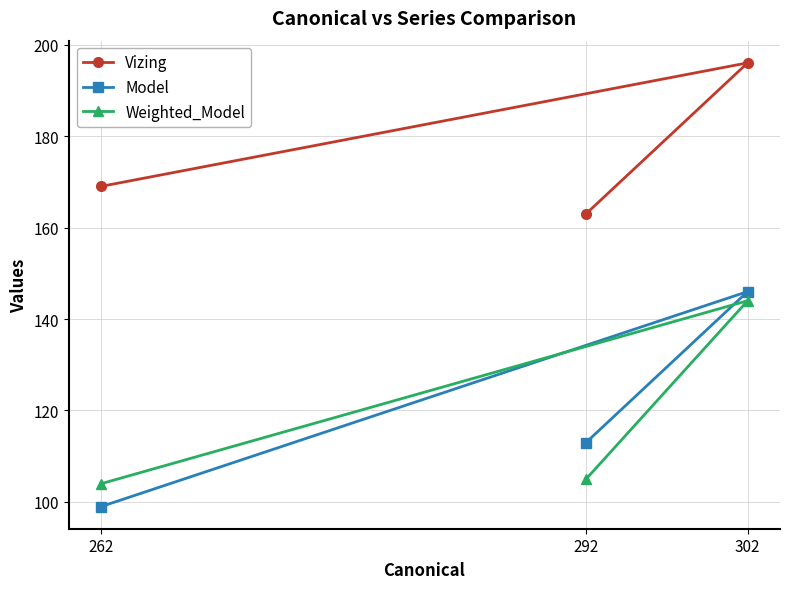

List the series in order of their peak value, highest first.

Vizing, Model, Weighted_Model